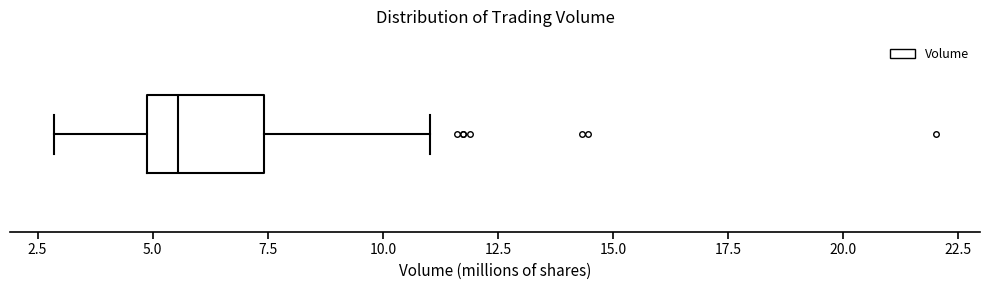

Read this box plot against the x-axis: the position of the median line, the range covered by the box, and the ends of both whiskers. The values are not printed on the chart, so give them approximately, as read against the axis.

median 5.5, box 5.0 to 7.5, whiskers 3.0 to 11.0